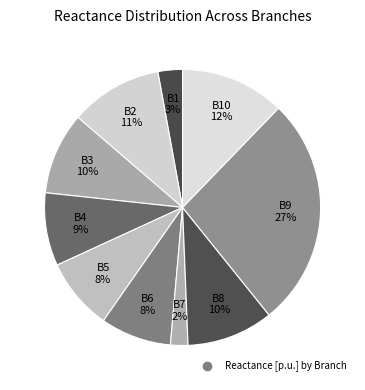

How many segments does this pie chart have?

10